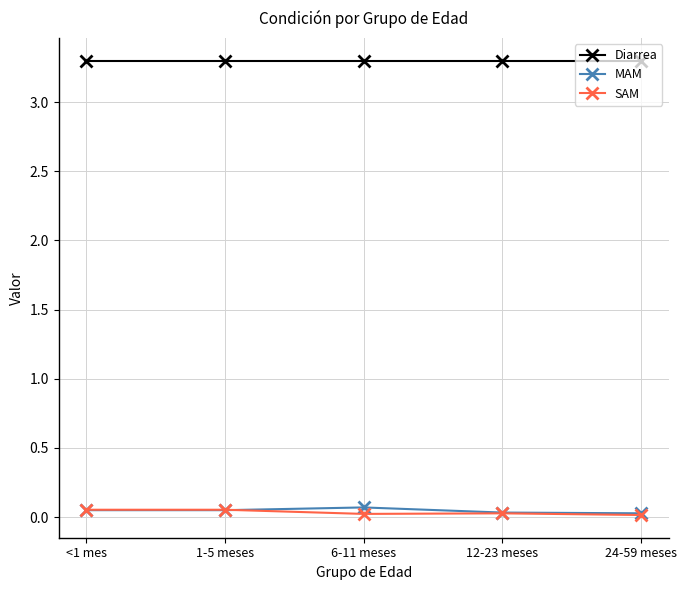

True or false: SAM and Diarrea cross at least once.

False